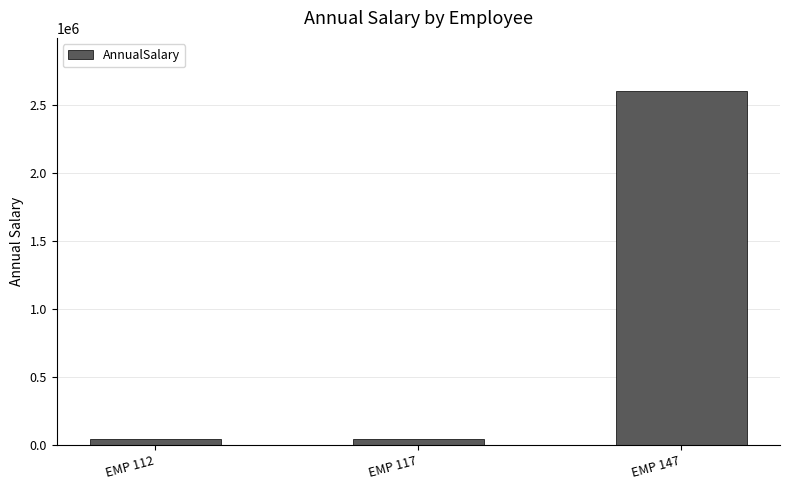

Reading left to right, what are all the values shown in this chart?

EMP 112=41657.2	EMP 117=41657.2	EMP 147=2600000.0